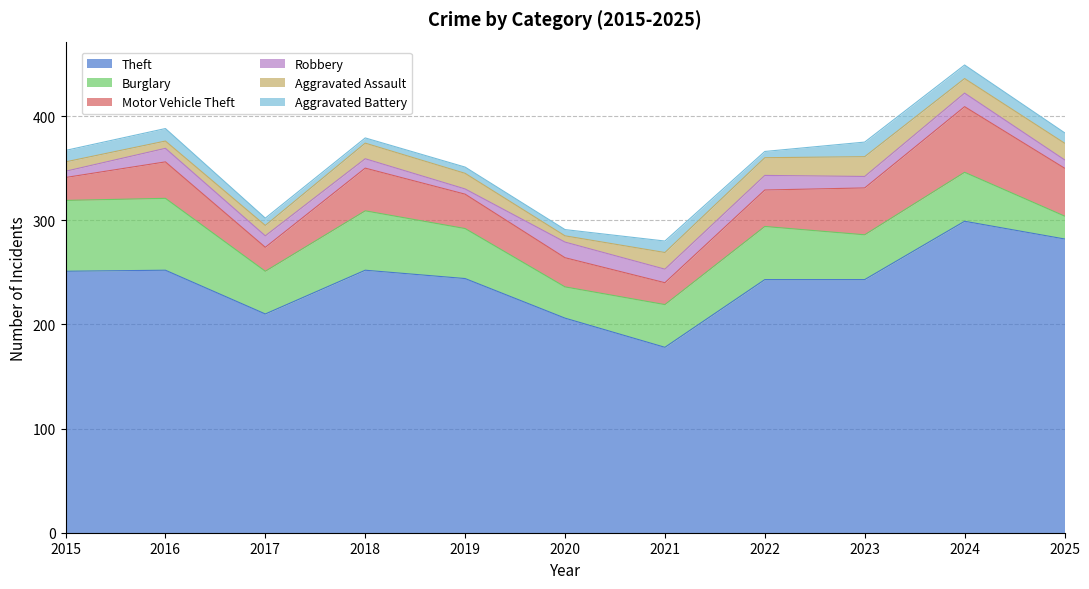

At which label is Theft closest to 238?

2022